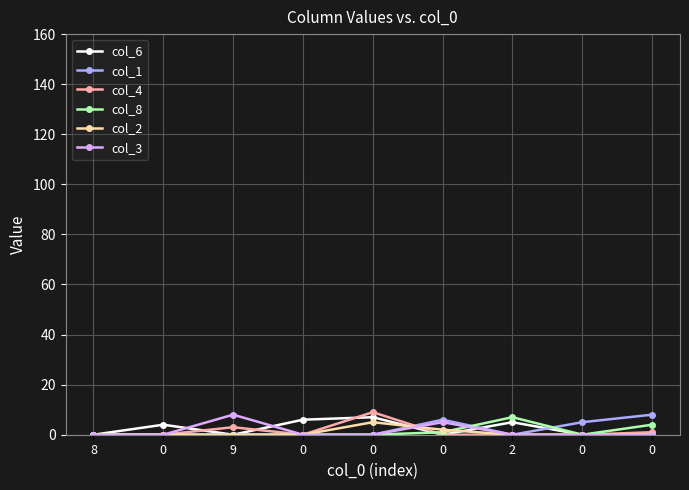

How many data points does each series have?

9